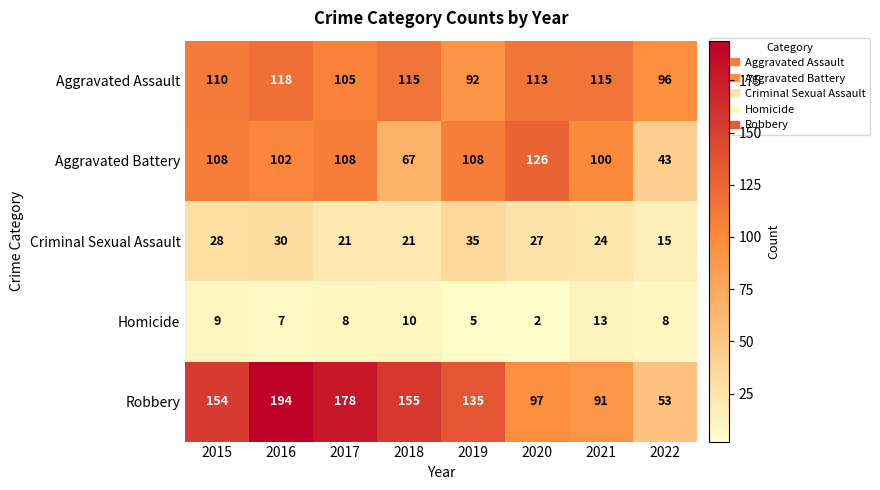

What is the difference between the Aggravated Battery values at 2020 and 2022?

83